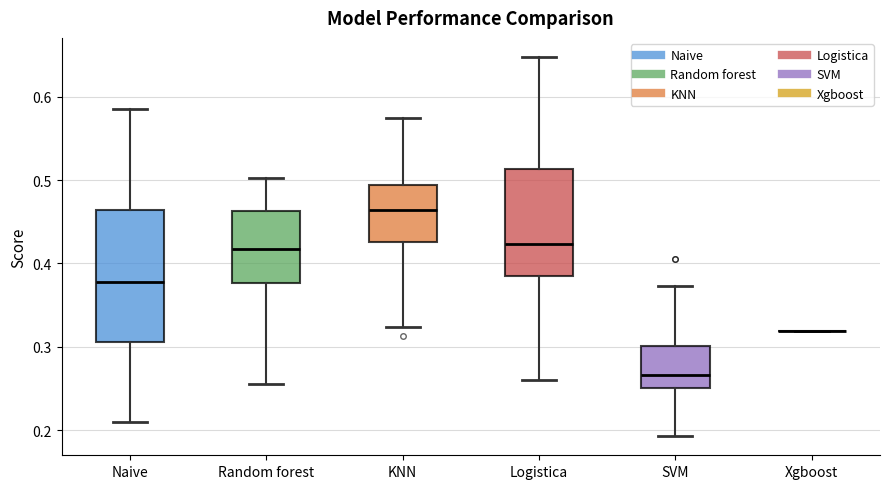

Comparing the boxes themselves (not the whiskers), which one is the tallest?

Naive